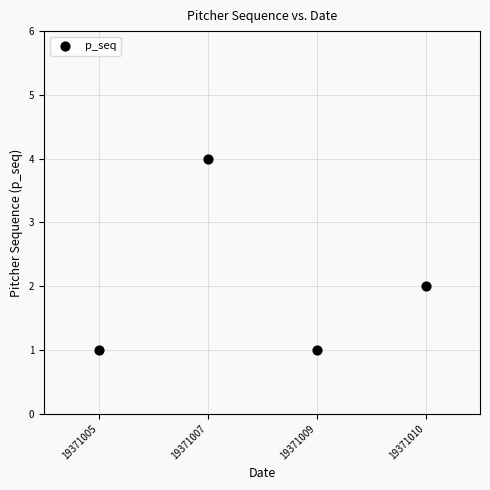

What is the range of Y values (max minus min)?

3